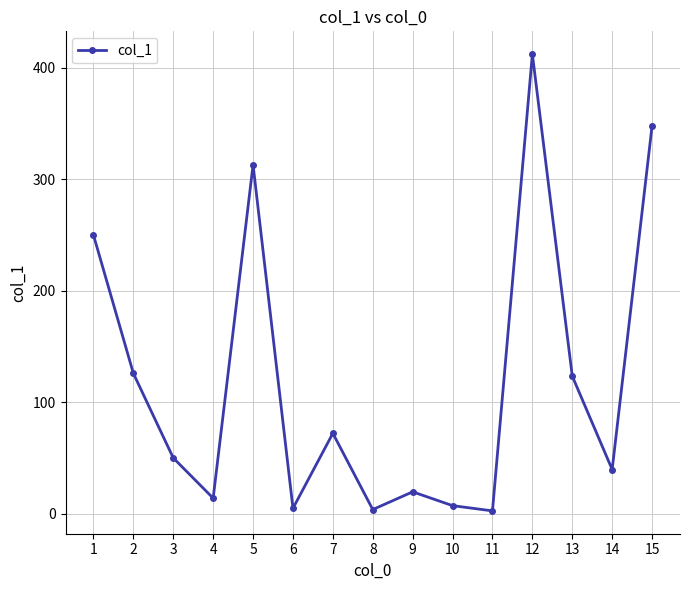

How many points are lower than both their immediate neighbors (excluding endpoints)?

5